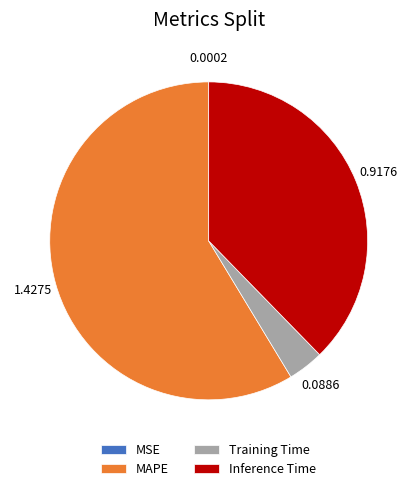

What is the majority slice?

MAPE